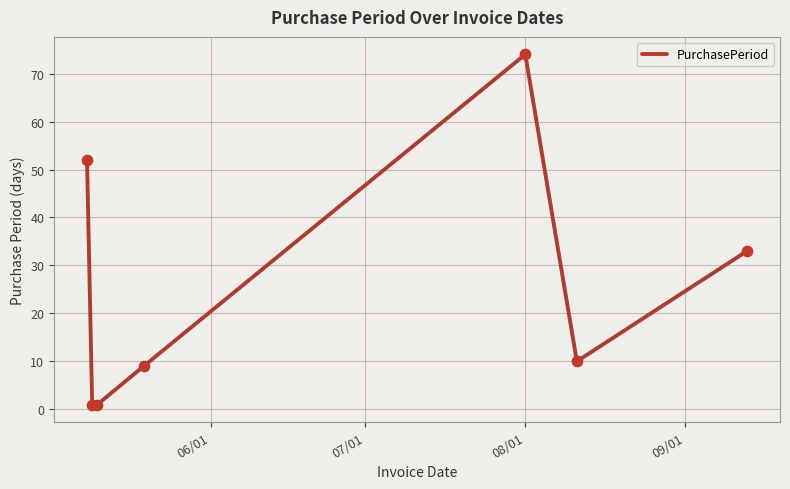

What is the average value?

26